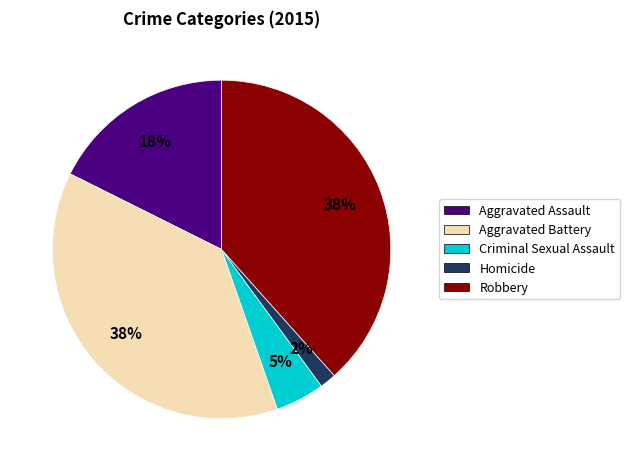

How many slices are in this pie chart?

5